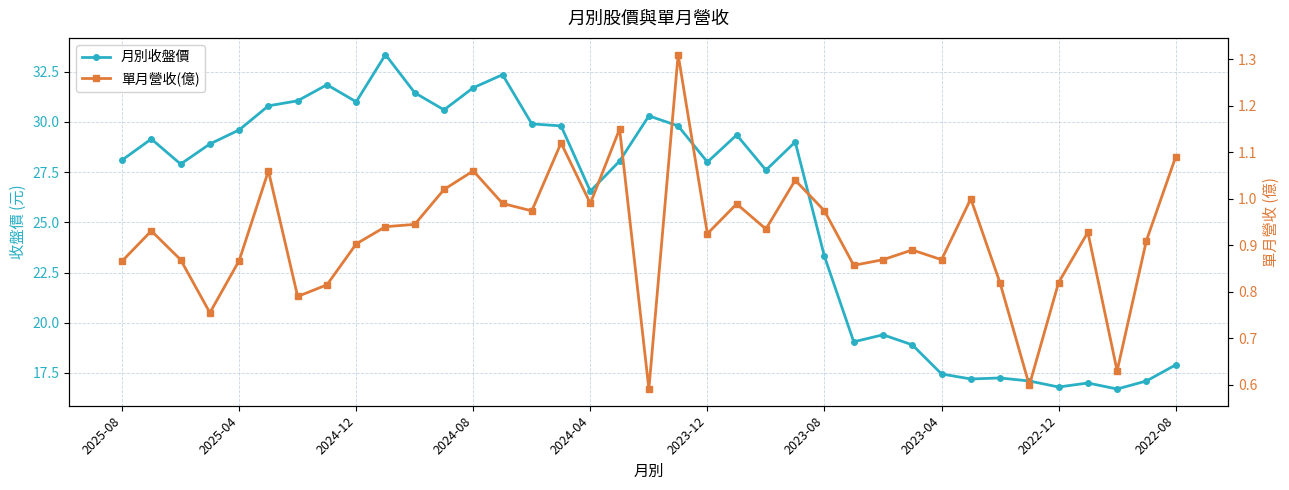

List the series in order of their overall mean, highest first.

月別收盤價, 單月營收(億)